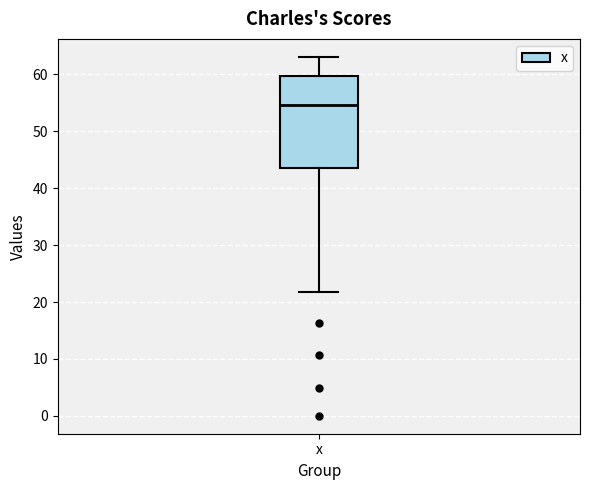

Where is the upper edge of the box for x on the y-axis? The values are not printed on the chart, so give them approximately, as read against the axis.

60